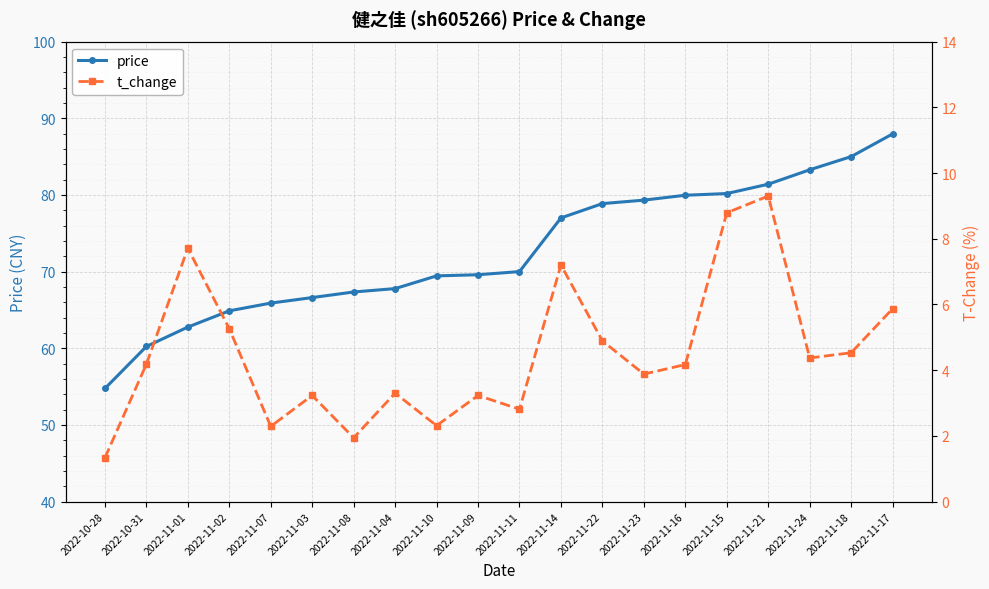

Reading right to left, what are all the values shown in this chart?

price: 88.0	85.0	83.3	81.4	80.2	80.0	79.3	78.9	77.0	70.0	69.6	69.4	67.8	67.3	66.6	65.9	64.9	62.8	60.2	54.8
t_change: 5.9	4.5	4.4	9.3	8.8	4.2	3.9	4.9	7.2	2.8	3.2	2.3	3.3	1.9	3.2	2.3	5.3	7.7	4.2	1.3